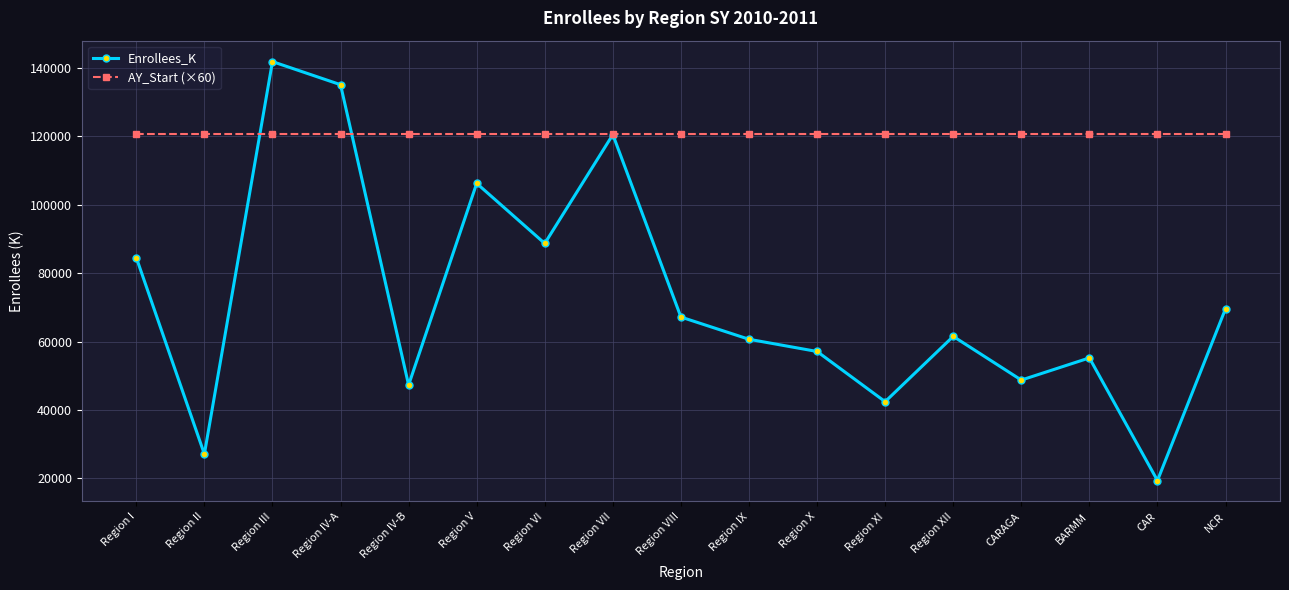

What is the difference between the highest and lowest values at Region VII?

47